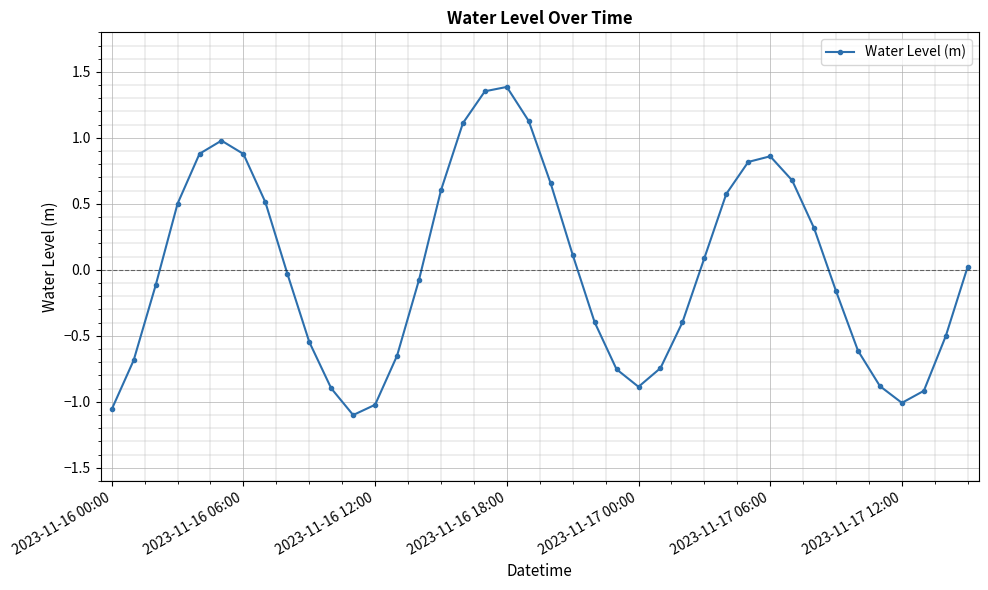

How many points are lower than both their immediate neighbors (excluding endpoints)?

3